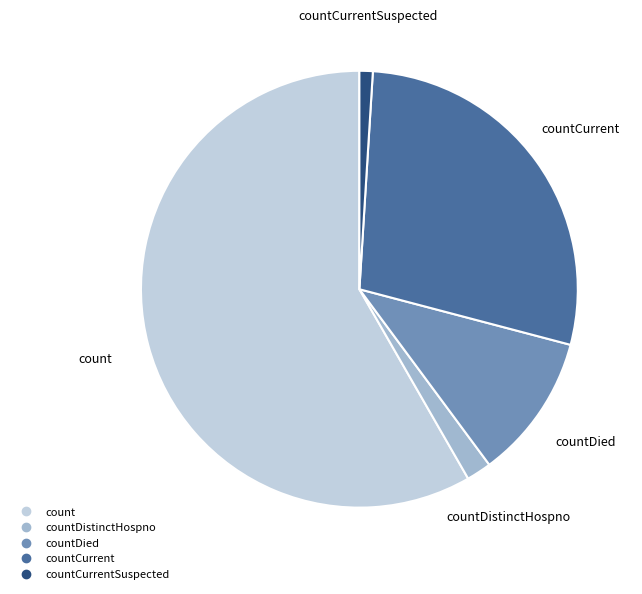

Does any single category account for the majority?

Yes